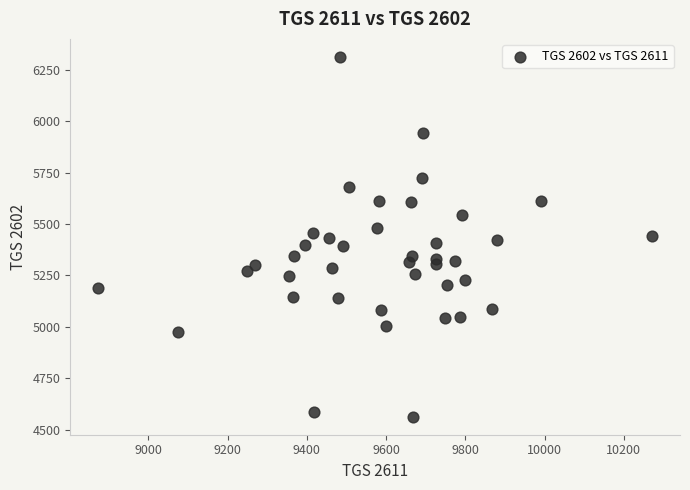

What is the range of X values (max minus min)?

1399